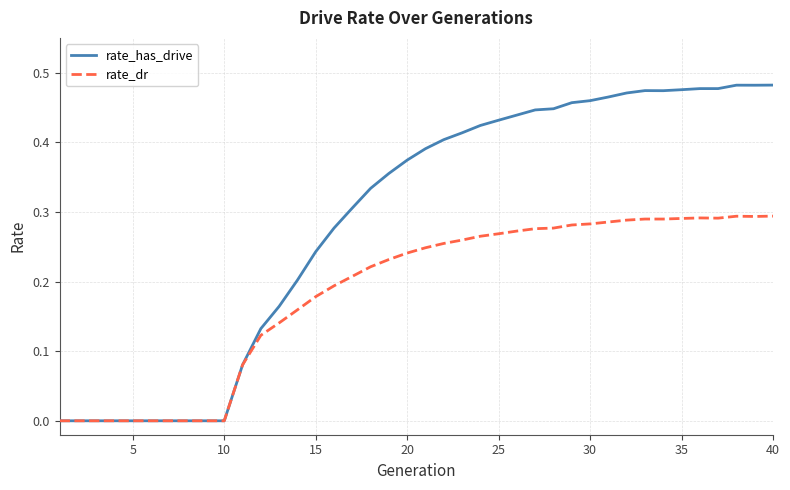

Which series has the largest total across all categories?

rate_has_drive